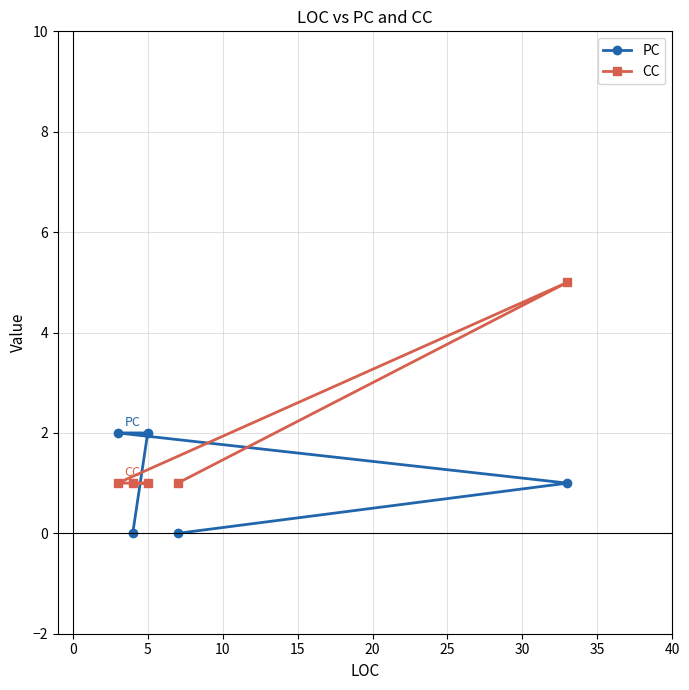

Which series has the largest total across all categories?

CC